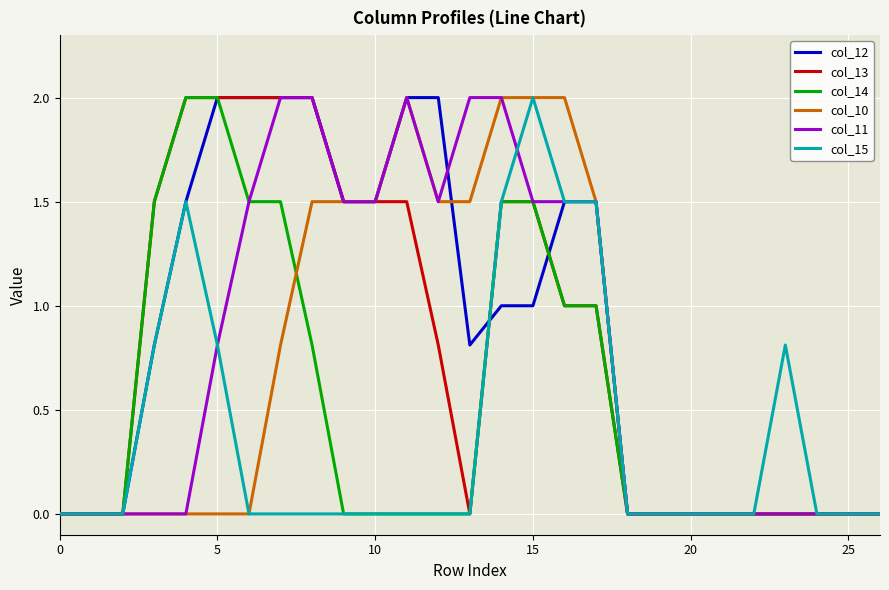

What is the highest value of the col_13 series?

2.0